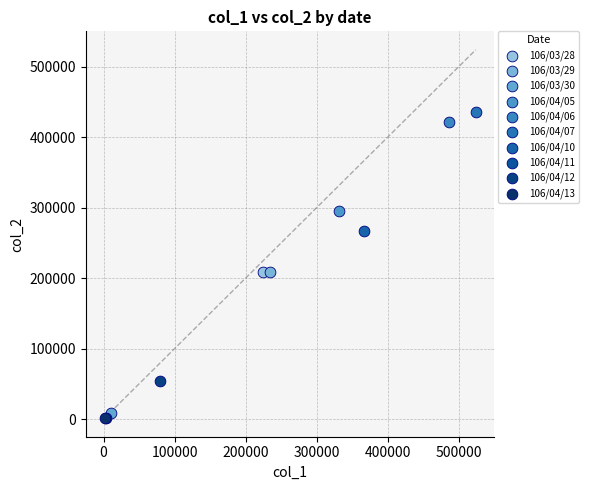

What are all the series names shown in the legend?

106/03/28, 106/03/29, 106/03/30, 106/04/05, 106/04/06, 106/04/07, 106/04/10, 106/04/11, 106/04/12, 106/04/13